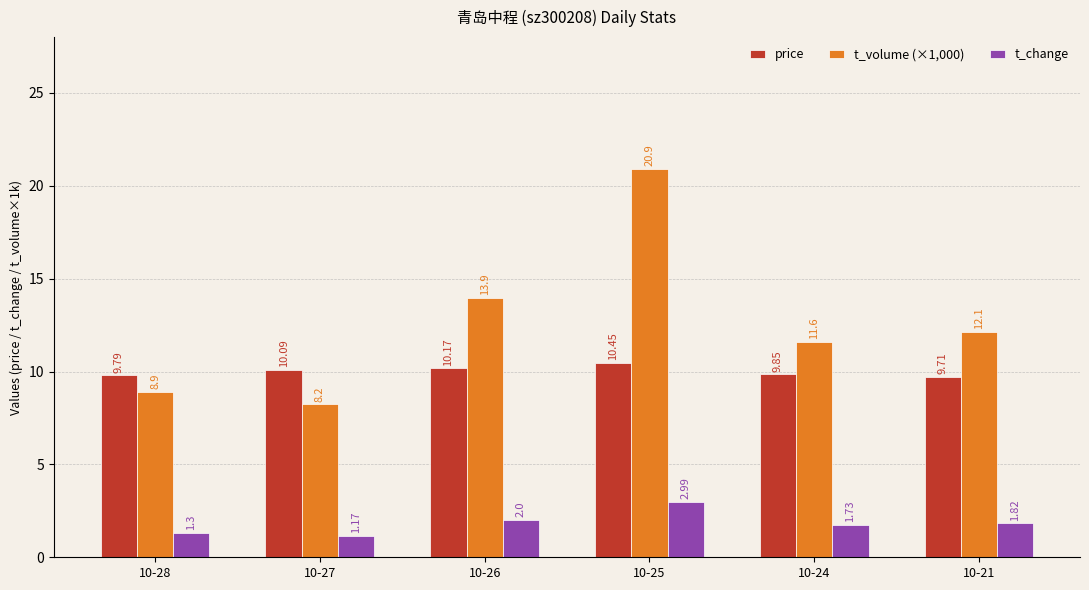

Which series has the largest total across all categories?

t_volume (×1,000)